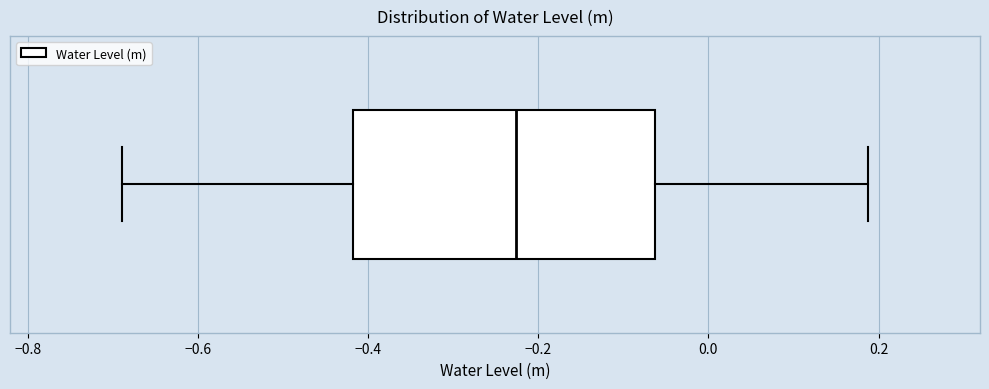

Where is the left edge of the box on the x-axis? The values are not printed on the chart, so give them approximately, as read against the axis.

-0.42